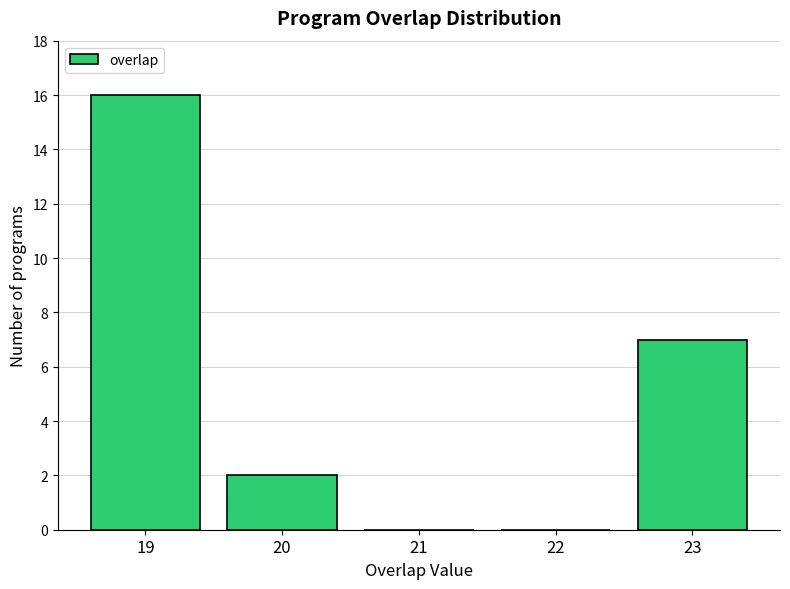

Over which range of the x-axis is the bar tallest?

18.5 to 19.5